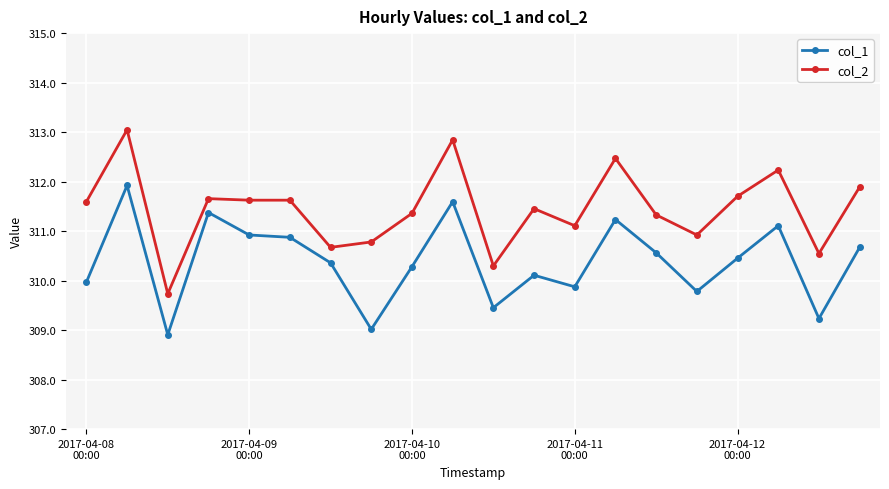

What is the value of the col_2 point at the 2nd from the left?

313.0